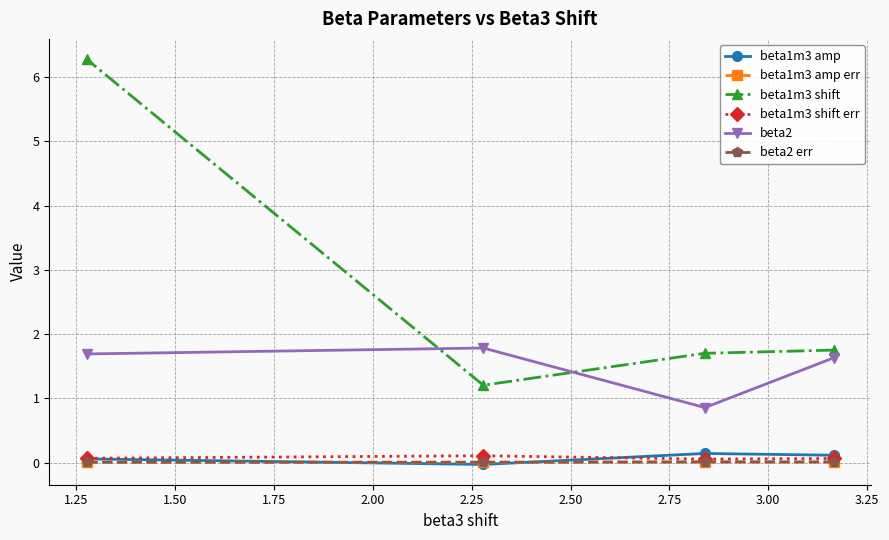

What is the maximum value shown in the chart?

6.3